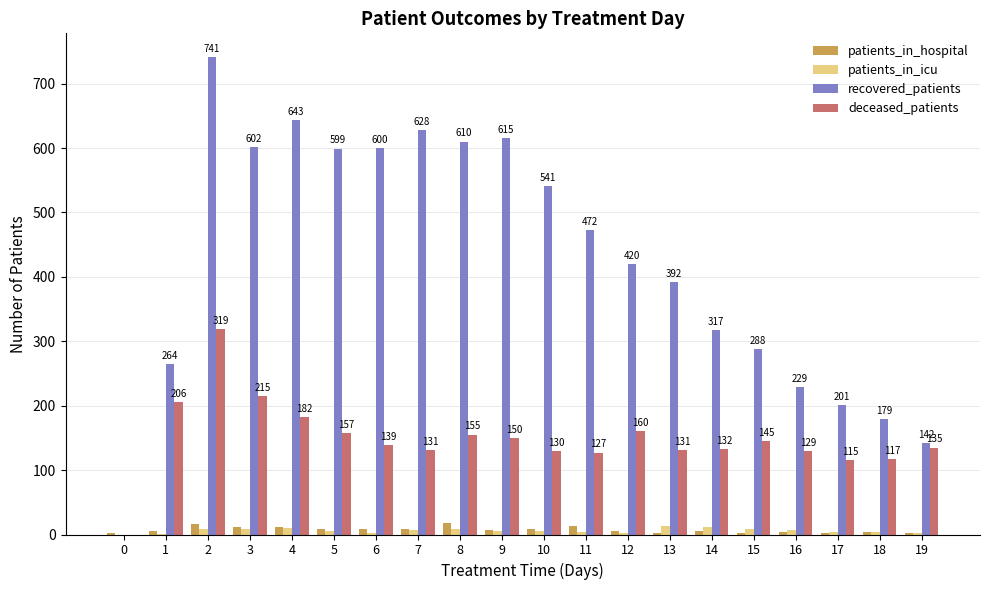

True or false: deceased_patients has a value of 135 at 19.

True